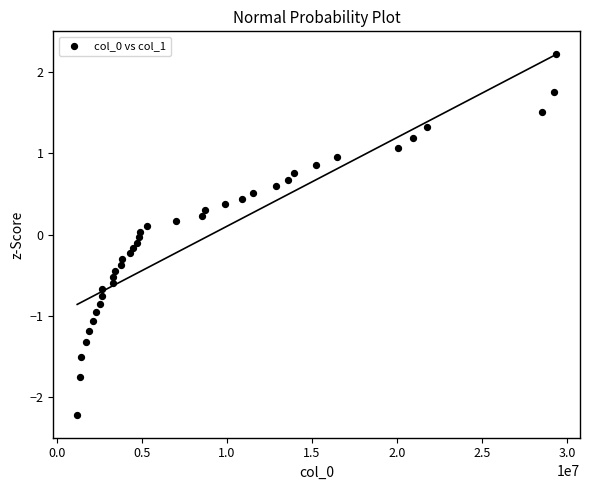

What is the range of Y values (max minus min)?

4.4